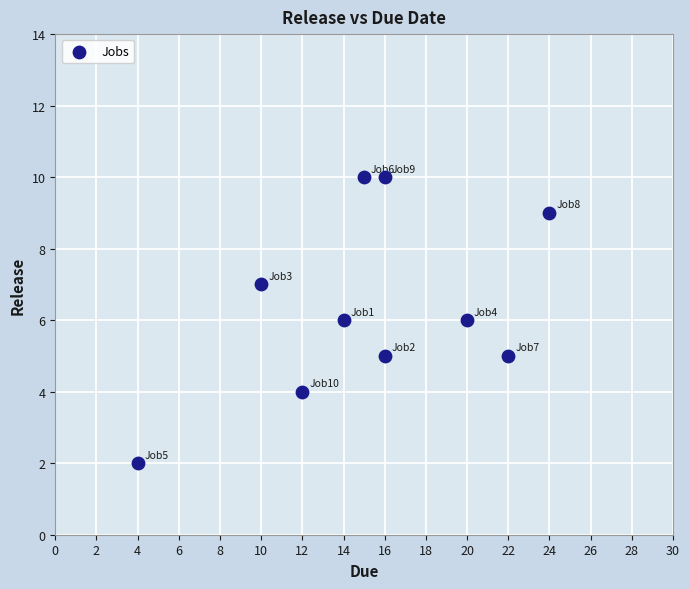

What is the average X value?

15